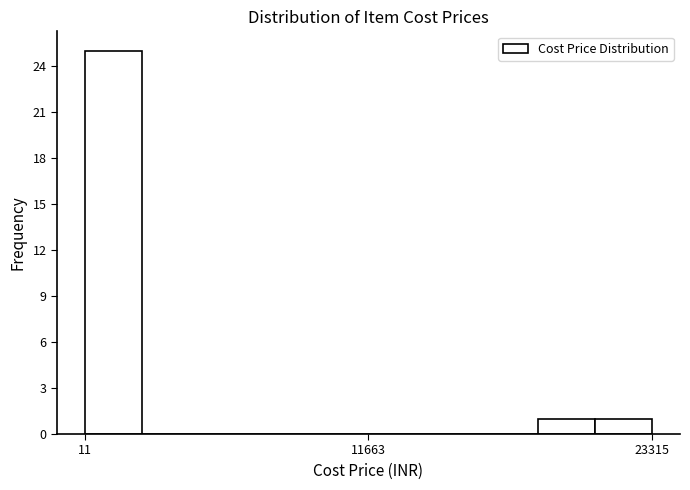

Around what value on the x-axis is the tallest bar? Give the approximate position of its centre, as read against the axis.

2000